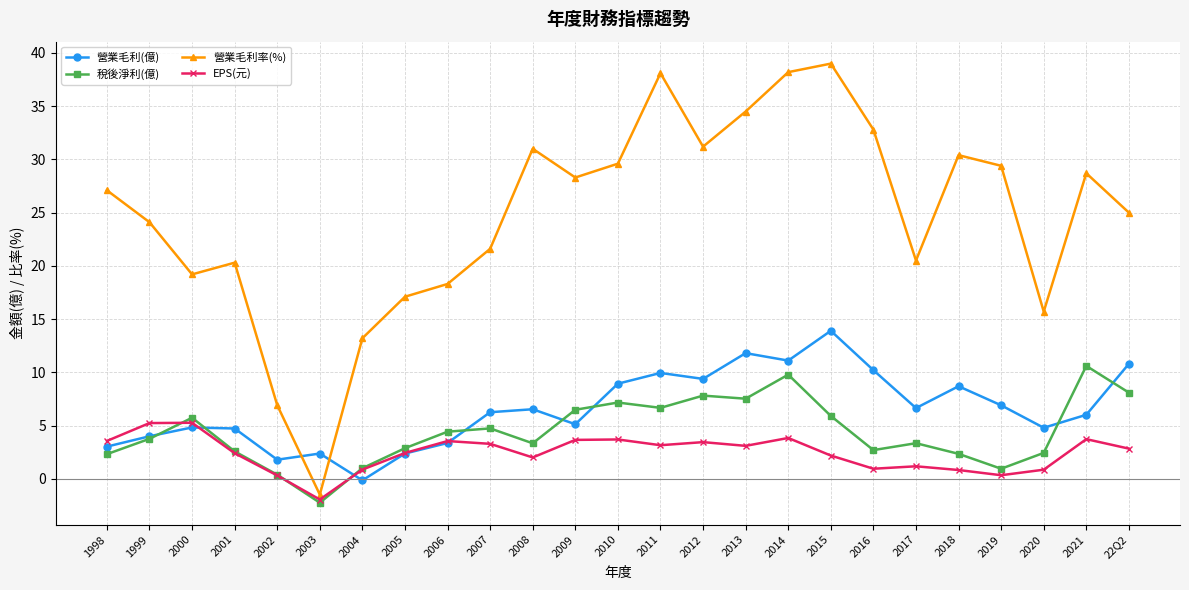

Is the value of 稅後淨利(億) at 2018 greater than the value of EPS(元) at 2004?

Yes